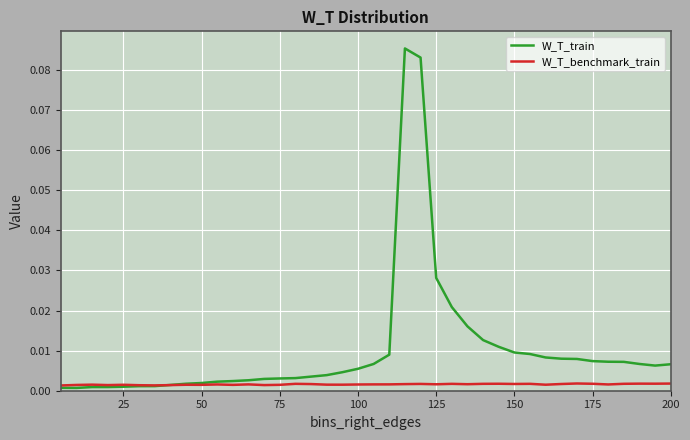

Rank the series by their average value, from highest to lowest.

W_T_train, W_T_benchmark_train